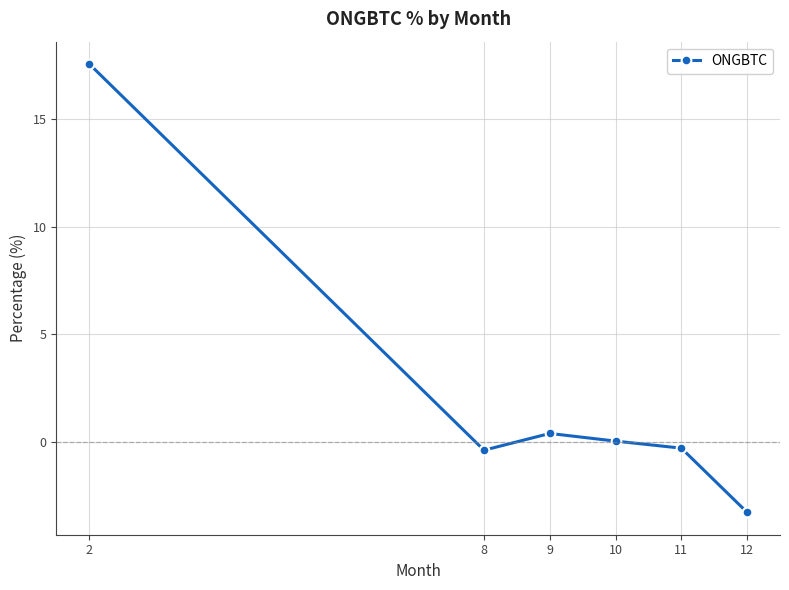

What is the difference between the maximum and minimum values?

20.8